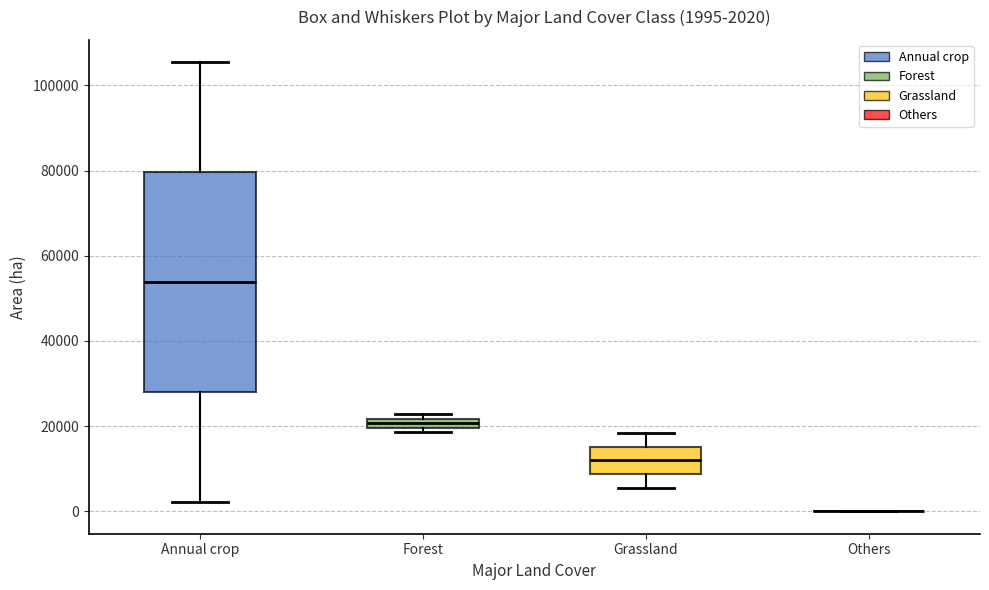

Which box is the tallest, from its lower edge to its upper edge?

Annual crop